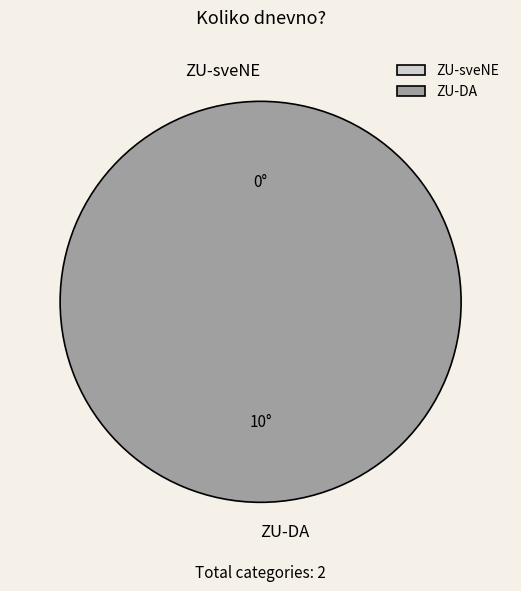

Combined, what portion of the pie is ZU-sveNE and ZU-DA?

100.0%